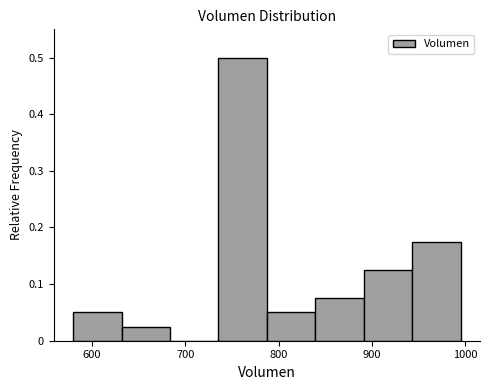

What is the height of the bar covering 580 to 630 on the x-axis? Neither the bar edges nor the heights are printed on the chart, so give them approximately, as read against the axes.

0.05